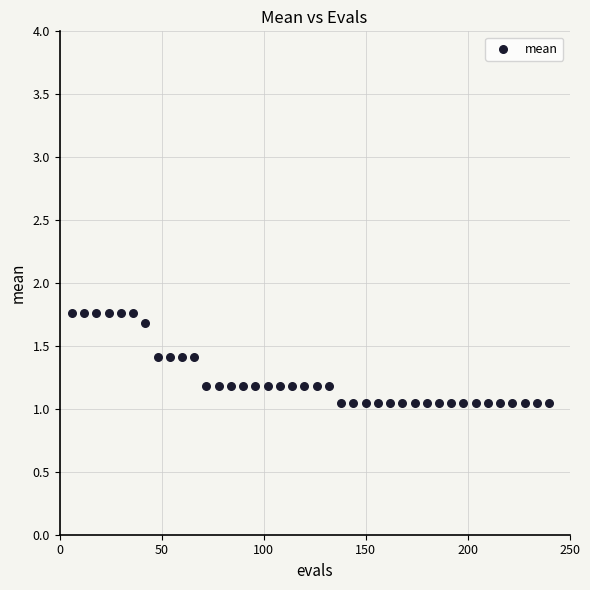

What is the range of Y values (max minus min)?

0.7